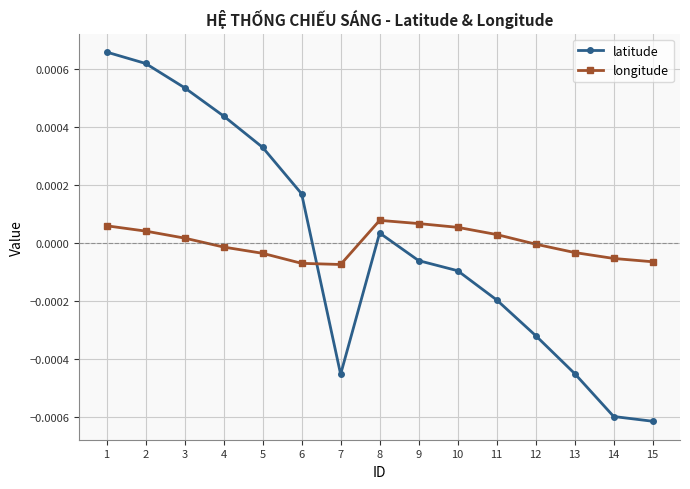

Does the chart display data point markers on the line(s)?

Yes